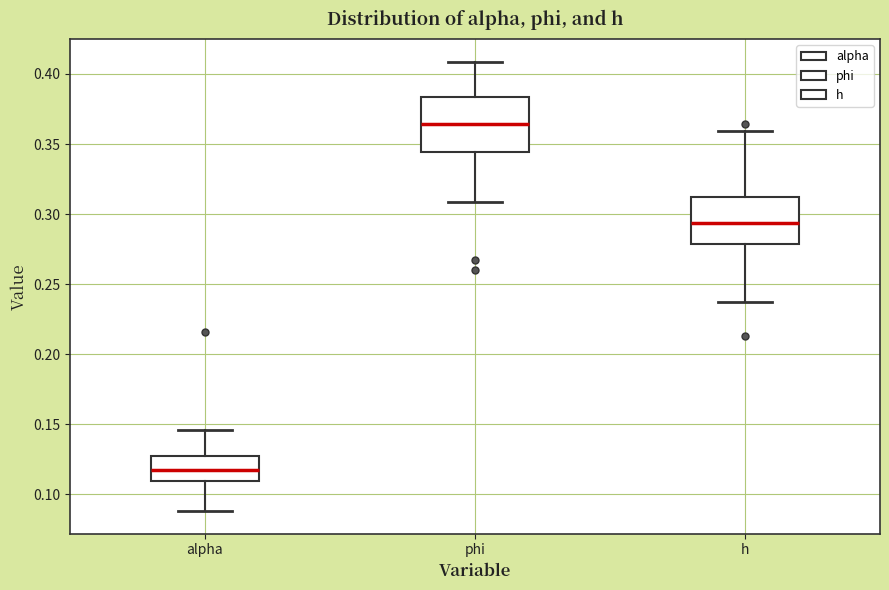

Reading left to right, transcribe this box plot: for each box, give where its median line is, the range the box spans, and where its two whiskers end, as read against the y-axis. The values are not printed on the chart, so give them approximately, as read against the axis.

alpha: median 0.115, box 0.110 to 0.125, whiskers 0.090 to 0.145
phi: median 0.365, box 0.345 to 0.385, whiskers 0.310 to 0.410
h: median 0.295, box 0.280 to 0.315, whiskers 0.235 to 0.360